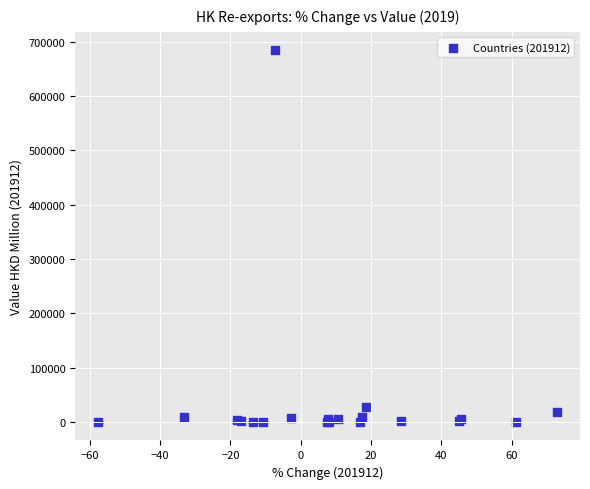

What Y value in the scatter plot is closest to 342218?

28450.0